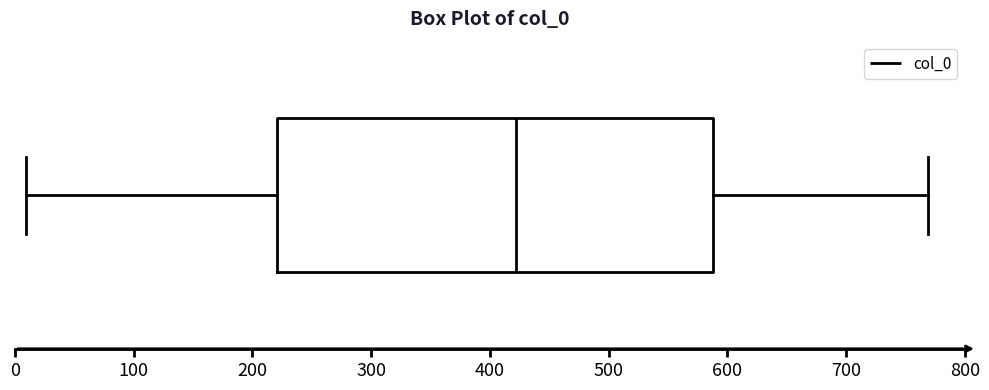

Transcribe this box plot: give where the median line is, the range the box spans, and where the two whiskers end, as read against the x-axis. The values are not printed on the chart, so give them approximately, as read against the axis.

median 420, box 220 to 590, whiskers 10 to 770